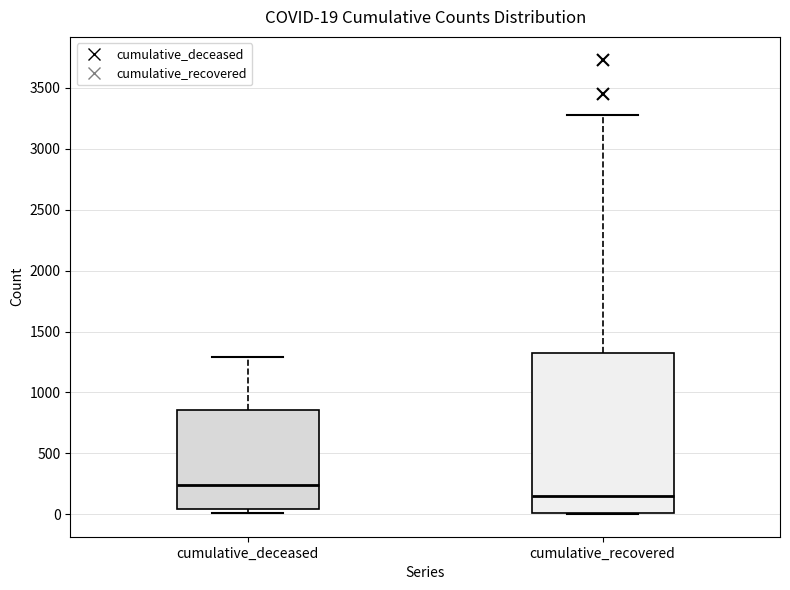

Comparing the boxes themselves (not the whiskers), which one is the tallest?

cumulative_recovered